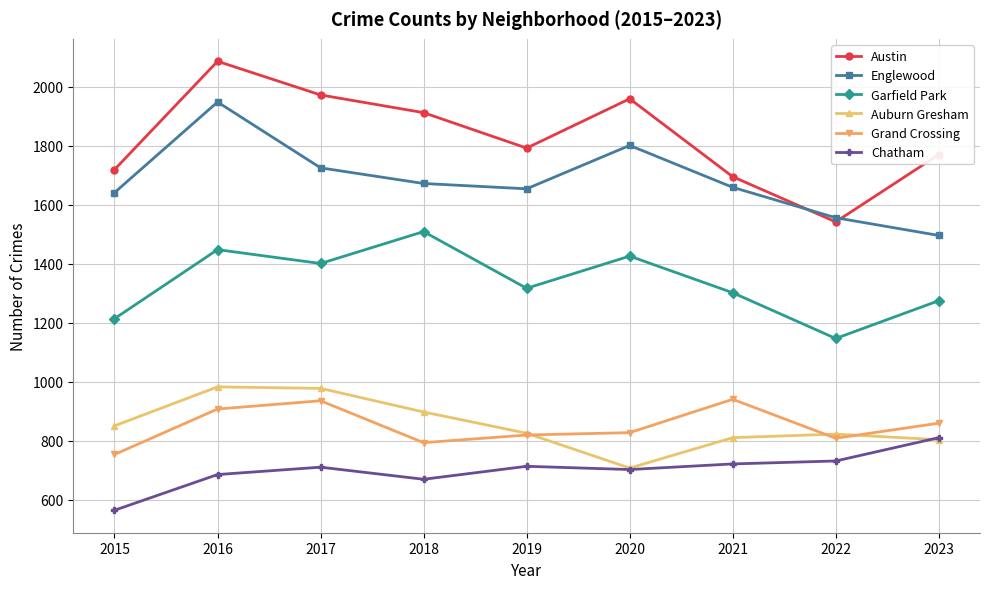

Which series has the largest range (max minus min)?

Austin